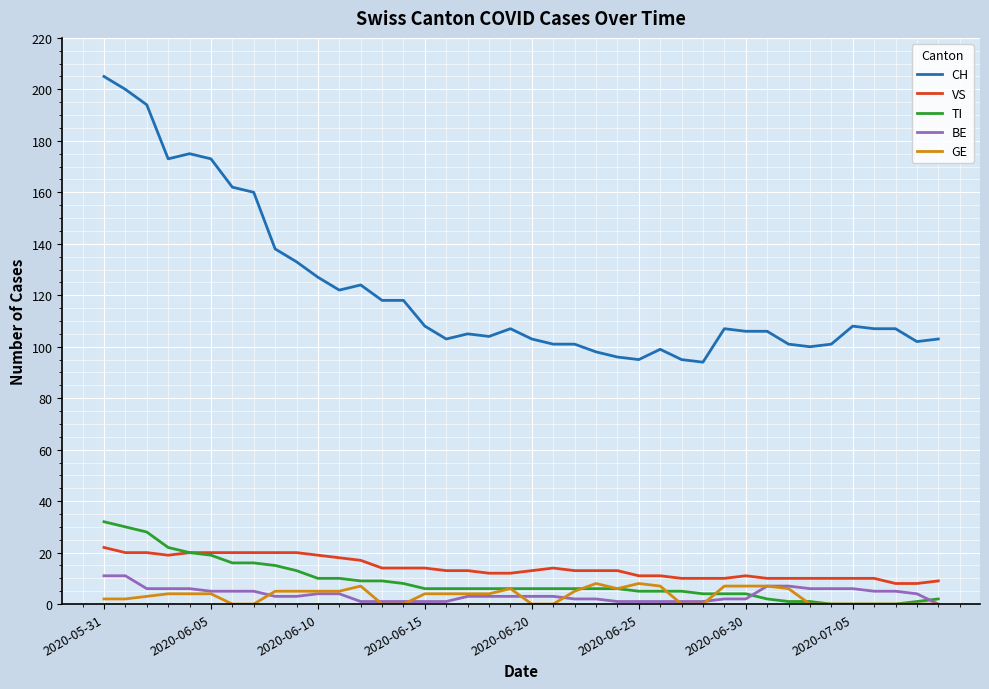

True or false: VS and CH intersect in this chart.

False